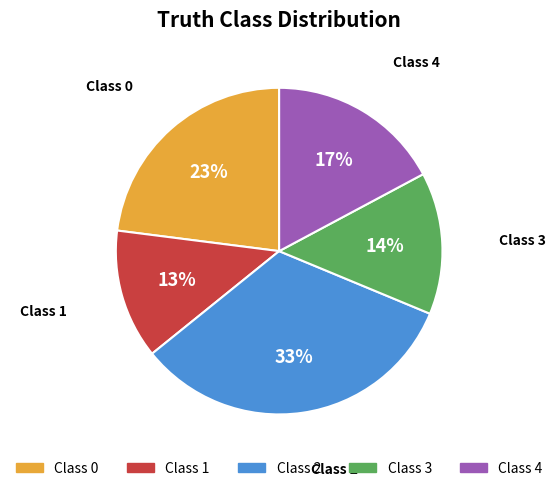

Is there a majority slice in this chart?

No